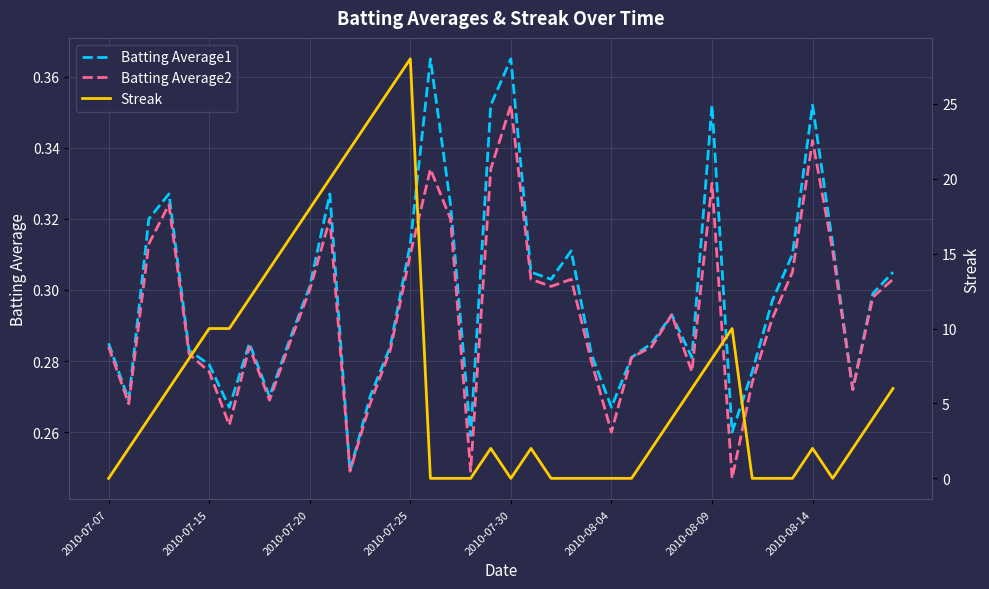

Is this an area chart (filled region under the line)?

No